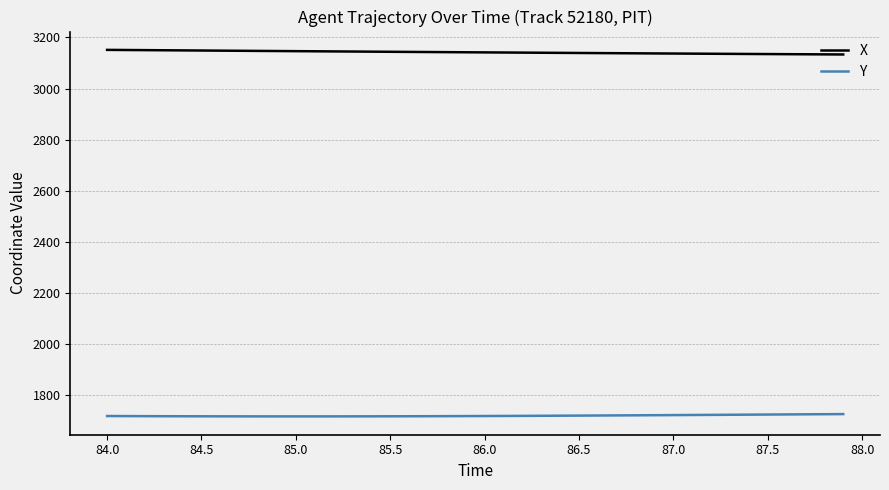

Which series has the largest total across all categories?

X